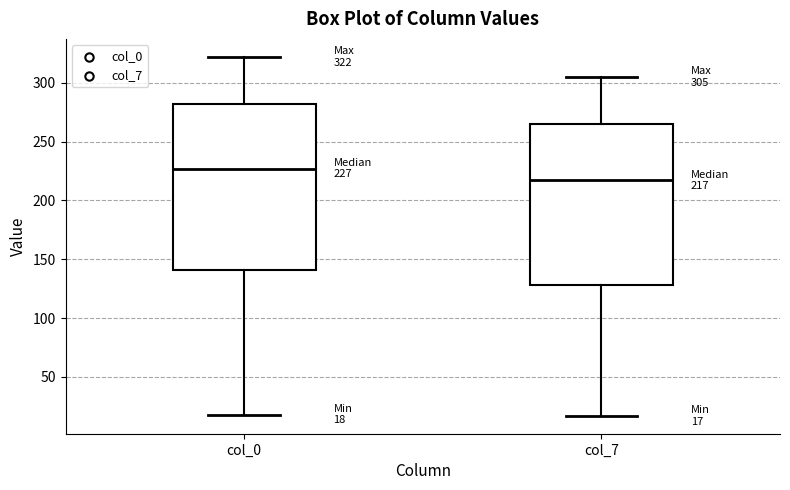

Which box has the highest median line?

col_0